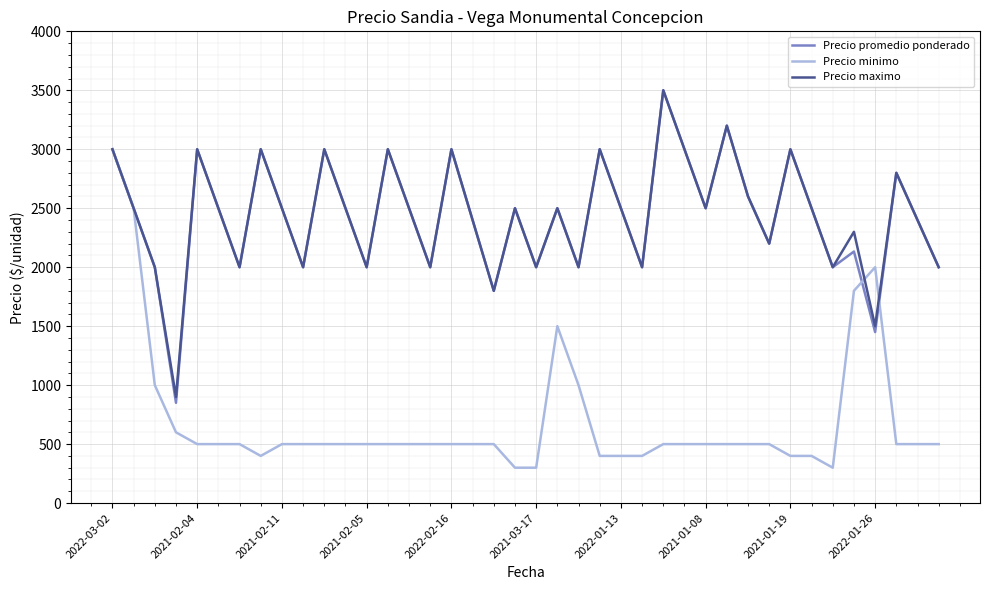

What is the smallest value displayed?

300